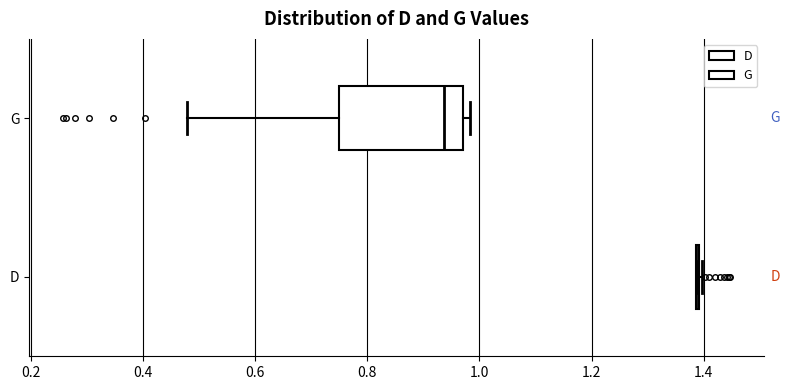

Reading bottom to top, transcribe this box plot: for each box, give where its median line is, the range the box spans, and where its two whiskers end, as read against the x-axis. The values are not printed on the chart, so give them approximately, as read against the axis.

D: box collapsed to a line at 1.38, whiskers 1.38 to 1.40
G: median 0.94, box 0.76 to 0.98, whiskers 0.48 to 0.98 (just right of the box's right edge)